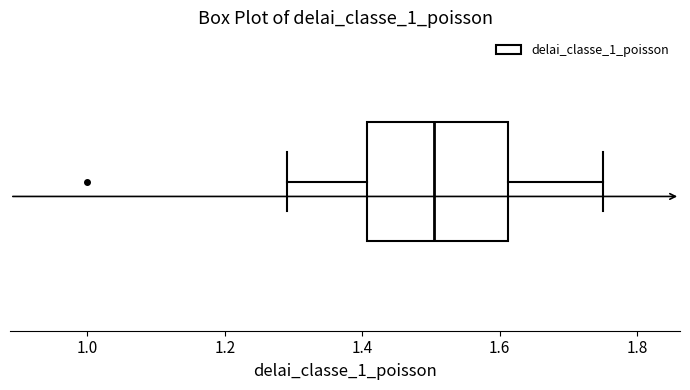

Transcribe this box plot: give where the median line is, the range the box spans, and where the two whiskers end, as read against the x-axis. The values are not printed on the chart, so give them approximately, as read against the axis.

median 1.50, box 1.40 to 1.62, whiskers 1.30 to 1.76